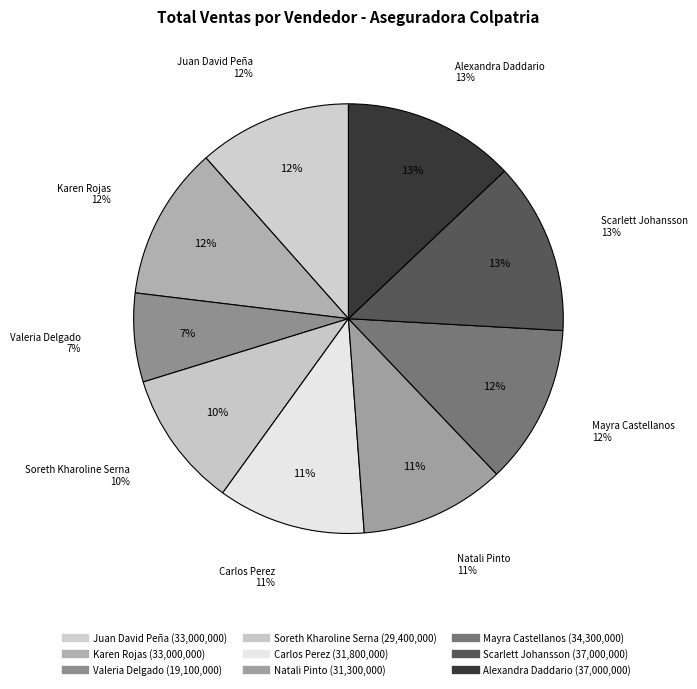

Rank the categories by value from lowest to highest.

Valeria Delgado, Soreth Kharoline Serna, Natali Pinto, Carlos Perez, Juan David Peña, Karen Rojas, Mayra Castellanos, Scarlett Johansson, Alexandra Daddario